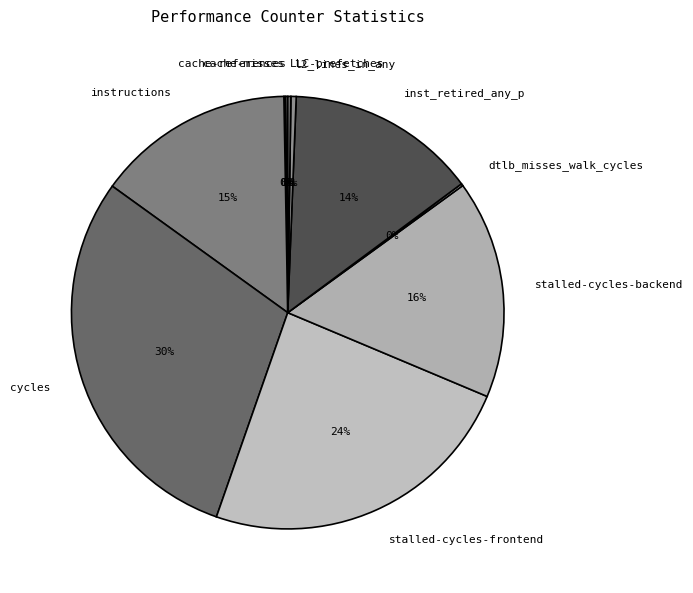

To the nearest percent, what is the average slice percentage?

10%